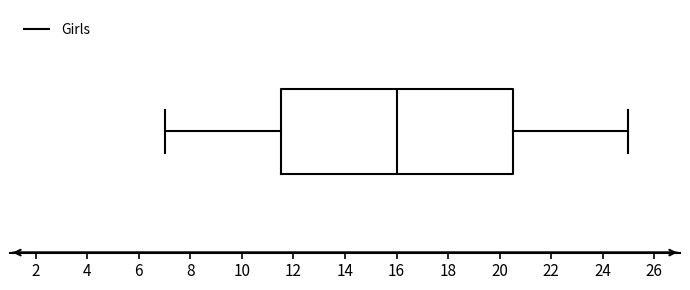

Where is the left edge of the box on the x-axis? The values are not printed on the chart, so give them approximately, as read against the axis.

11.6